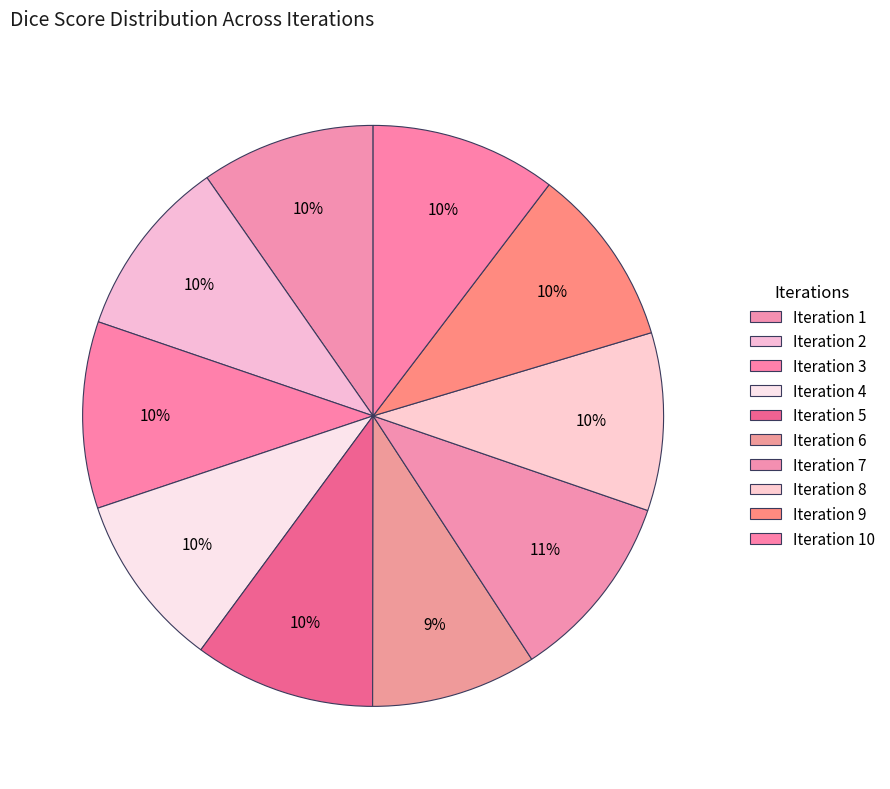

Count the number of slices in the pie.

10